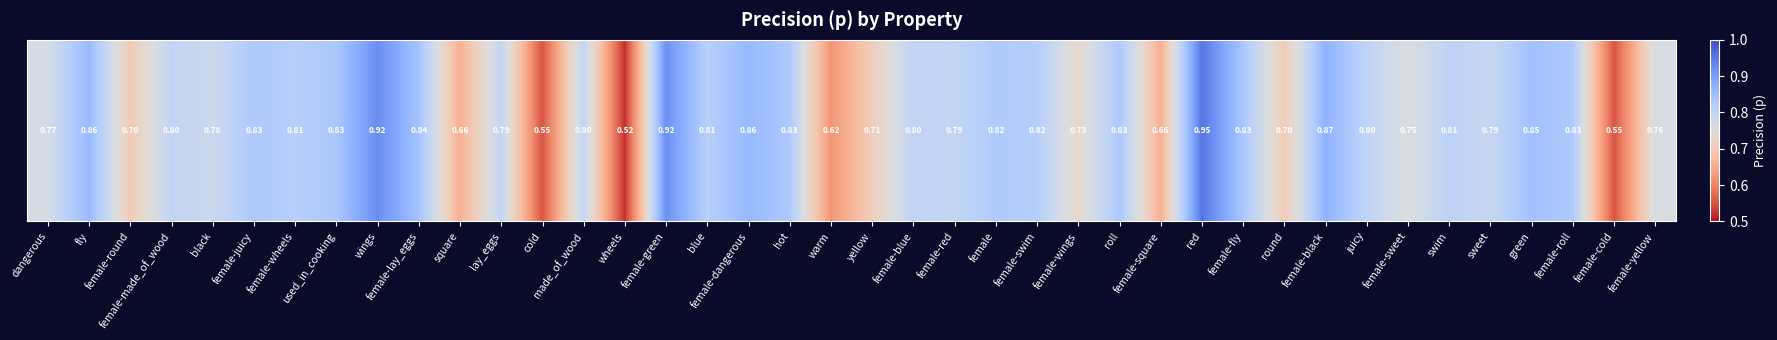

Which category has the lowest value across all series?

wheels